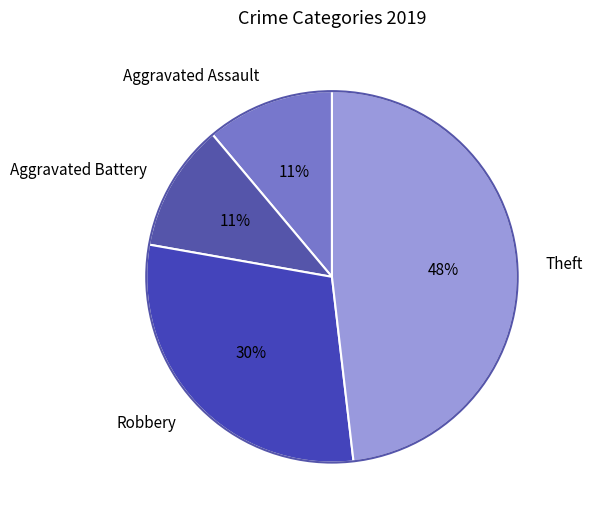

How many slices are in this pie chart?

4